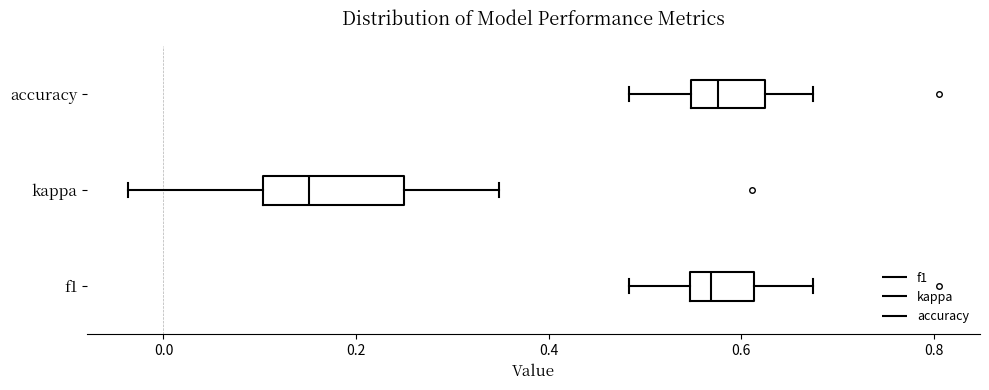

Reading bottom to top, read every box against the x-axis: the position of its median line, the range the box covers, and the ends of its whiskers. The values are not printed on the chart, so give them approximately, as read against the axis.

f1: median 0.56, box 0.54 to 0.62, whiskers 0.48 to 0.68
kappa: median 0.16, box 0.10 to 0.26, whiskers -0.04 to 0.34
accuracy: median 0.58, box 0.54 to 0.62, whiskers 0.48 to 0.68